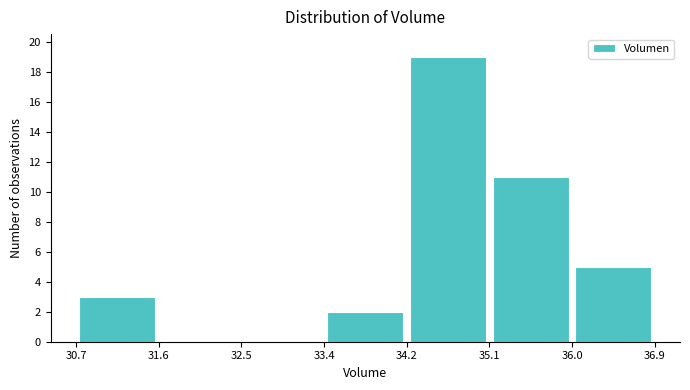

What is the height of the bar covering 33.4 to 34.2 on the x-axis? The values are not printed on the chart, so give them approximately, as read against the axis.

2